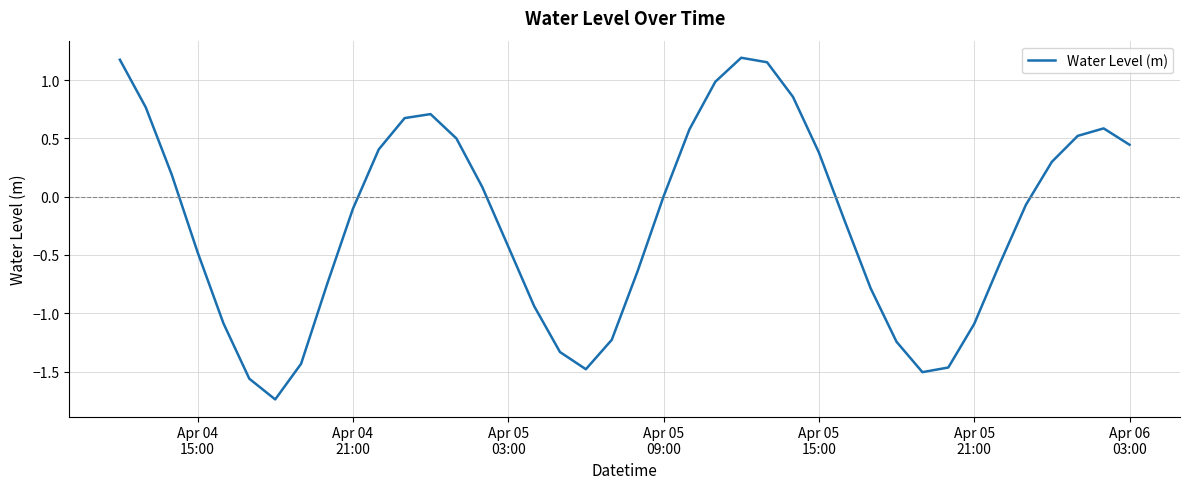

What is the difference between the maximum and minimum values?

2.9